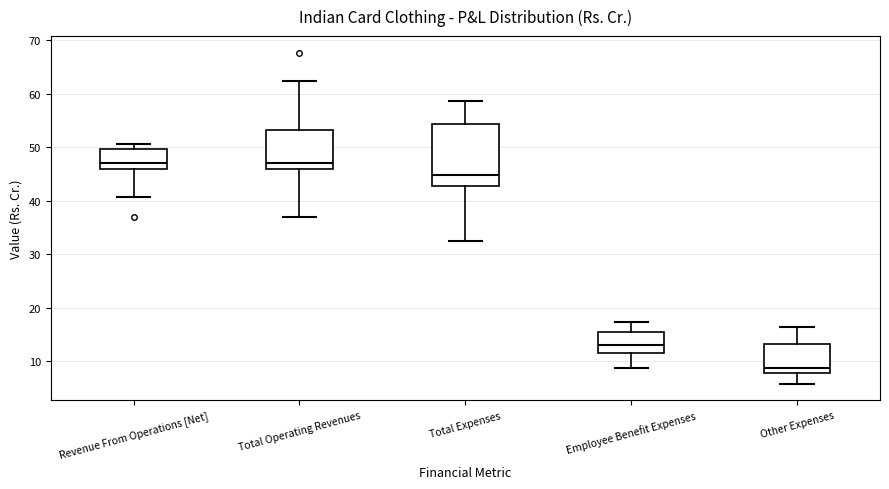

Where is the upper edge of the box for Employee Benefit Expenses on the y-axis? The values are not printed on the chart, so give them approximately, as read against the axis.

16